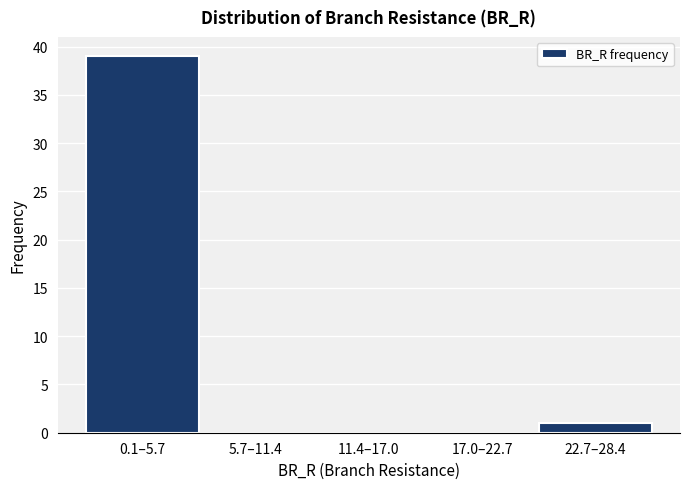

Reading left to right, list all the values displayed in this chart.

0.1–5.7=39	5.7–11.4=0	11.4–17.0=0	17.0–22.7=0	22.7–28.4=1